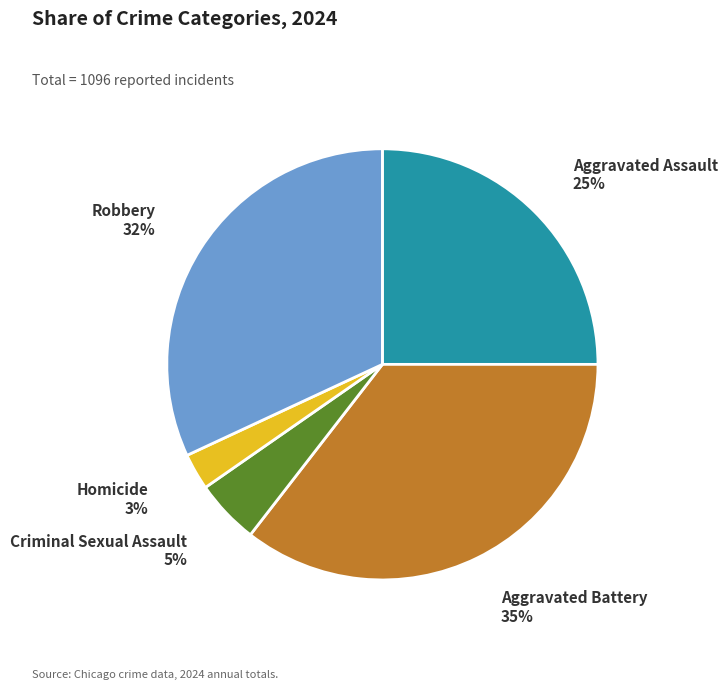

Which category has the smallest portion of the pie?

Homicide